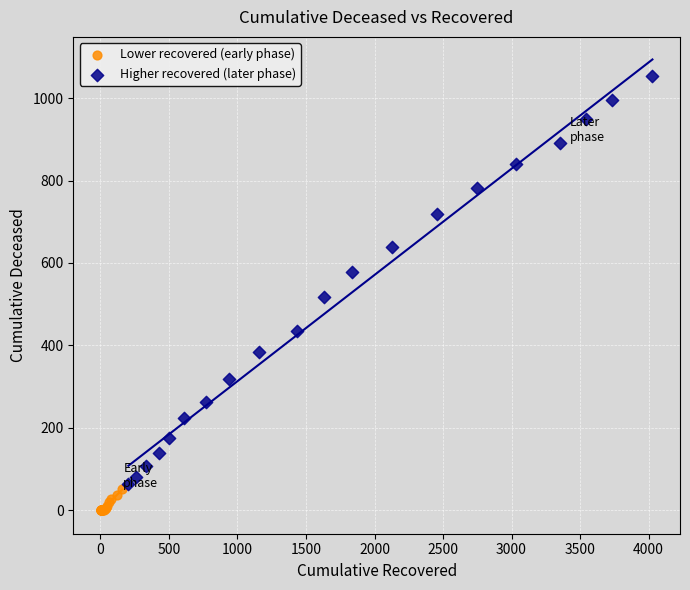

Which series has the largest Y range (max minus min)?

Higher recovered (later phase)